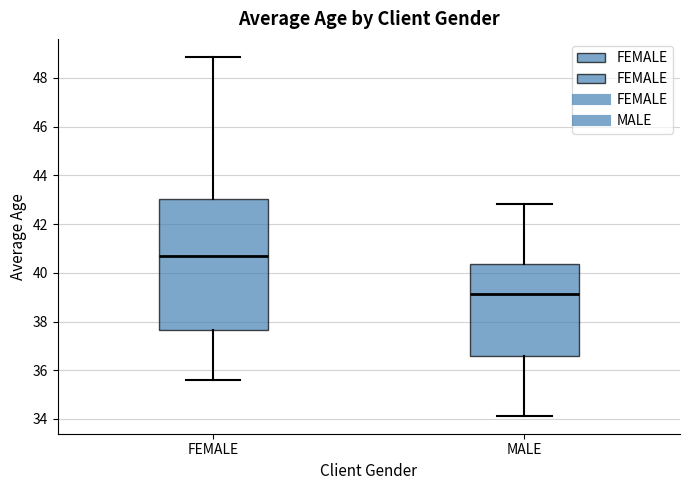

Which box is the tallest, from its lower edge to its upper edge?

FEMALE